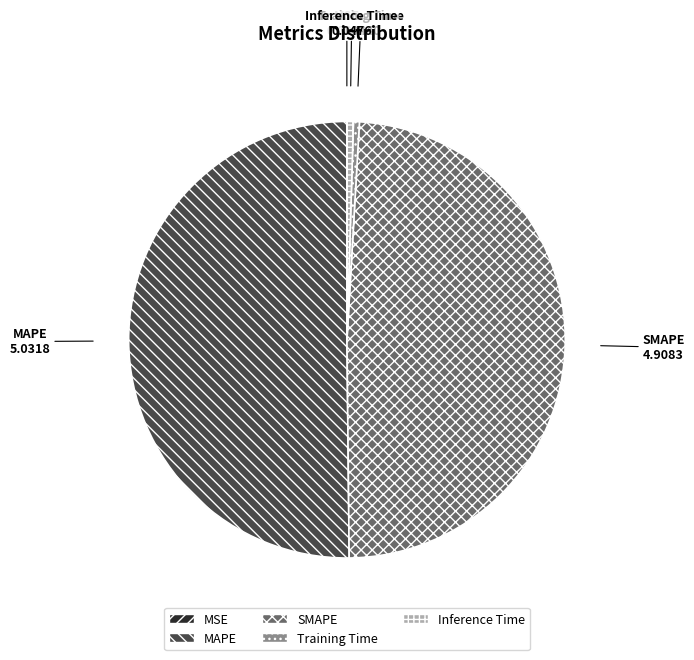

Between Inference Time and MAPE, which is larger?

MAPE